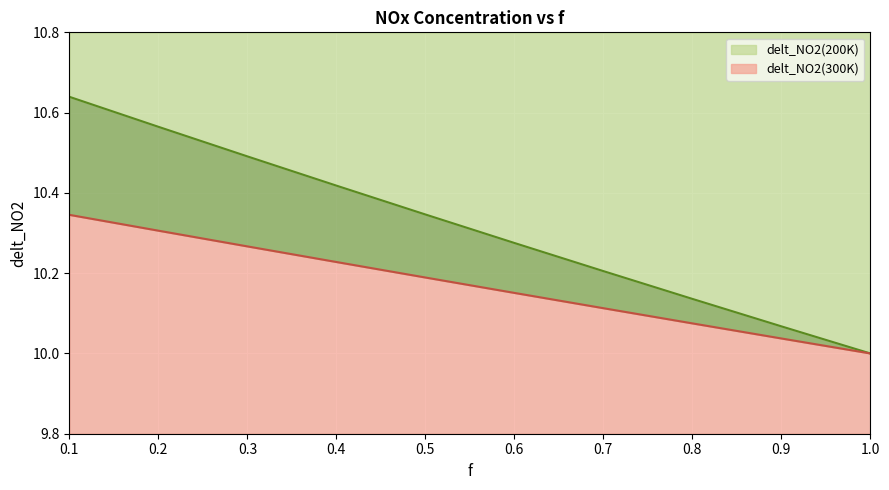

Reading left to right, what are all the values shown in this chart?

delt_NO2(200K): 10.6	10.6	10.5	10.4	10.3	10.3	10.2	10.1	10.1	10.0
delt_NO2(300K): 10.3	10.3	10.3	10.2	10.2	10.2	10.1	10.1	10.0	10.0